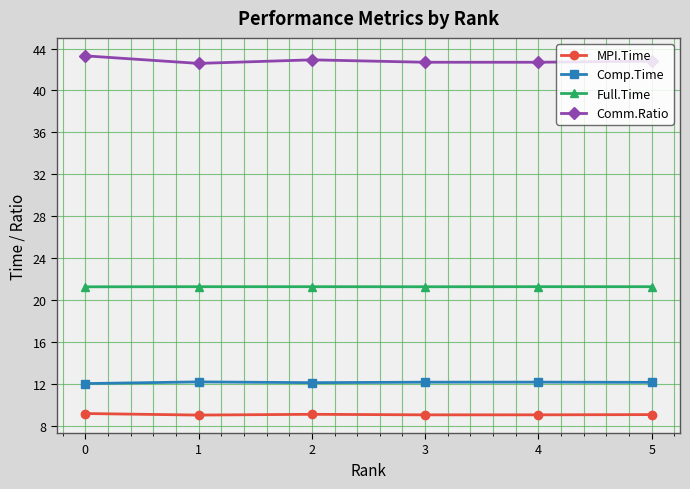

What is the value of the MPI.Time point at the 5th from the left?

9.1